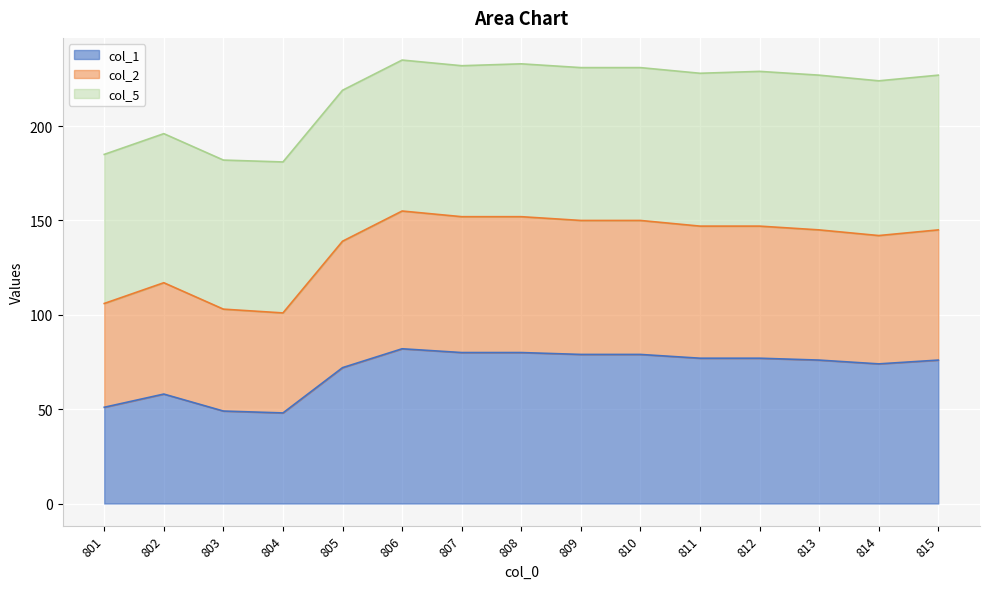

At which category does col_1 reach its first local valley?

804